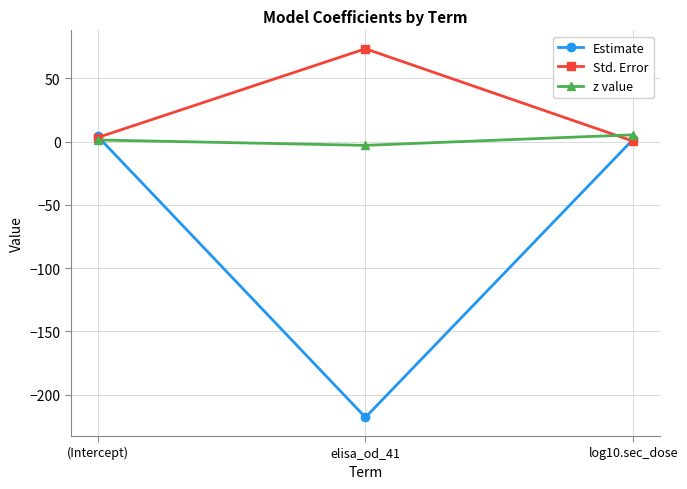

How many positive values does the z value series have?

2